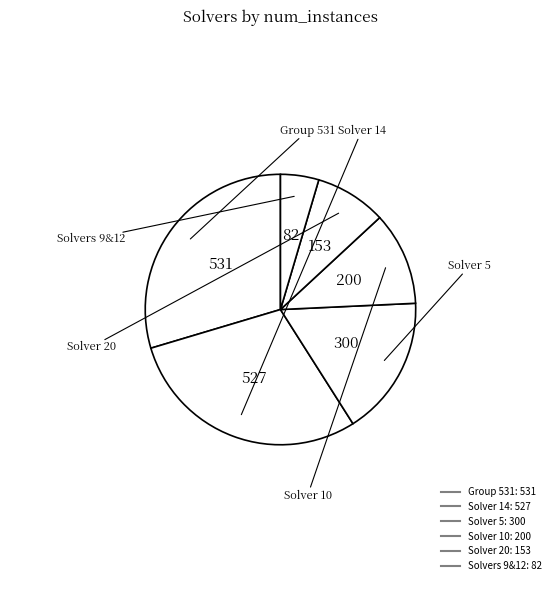

Count the number of slices in the pie.

6